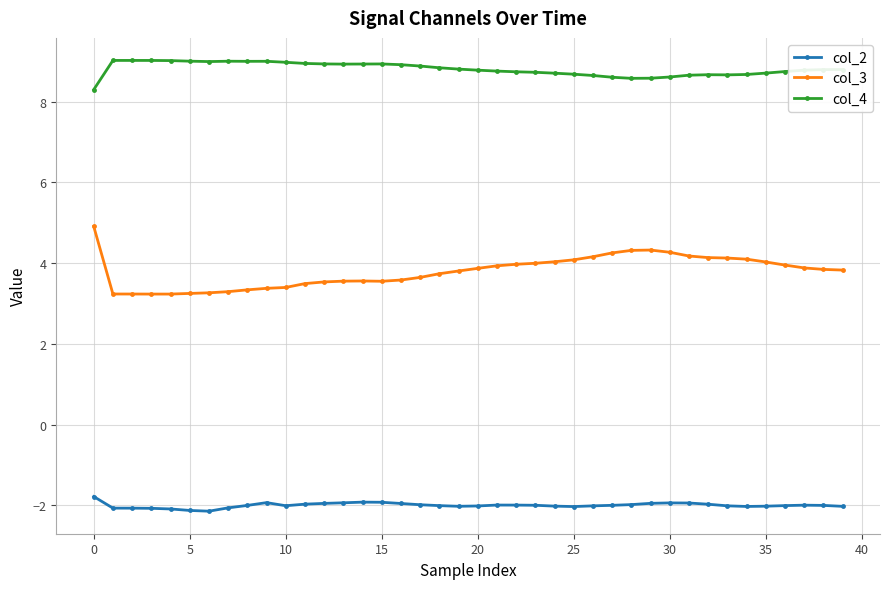

Count the number of categories in the chart.

40